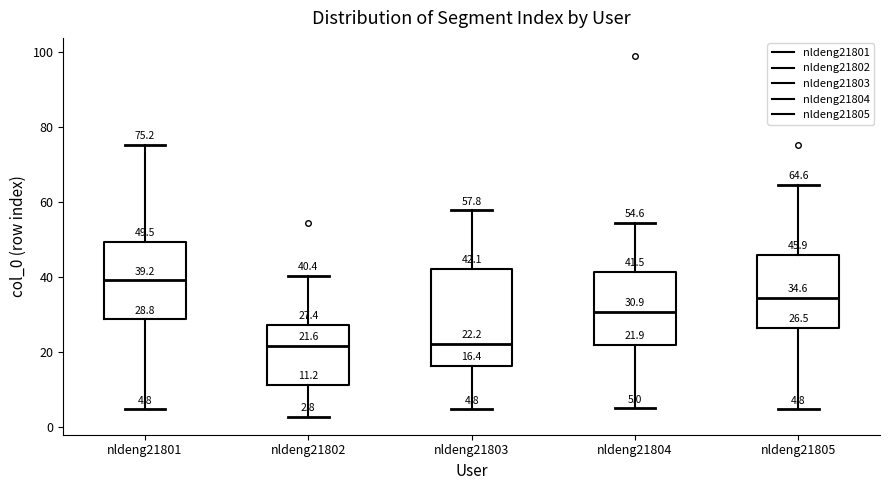

Comparing the boxes themselves (not the whiskers), which one is the tallest?

nldeng21803